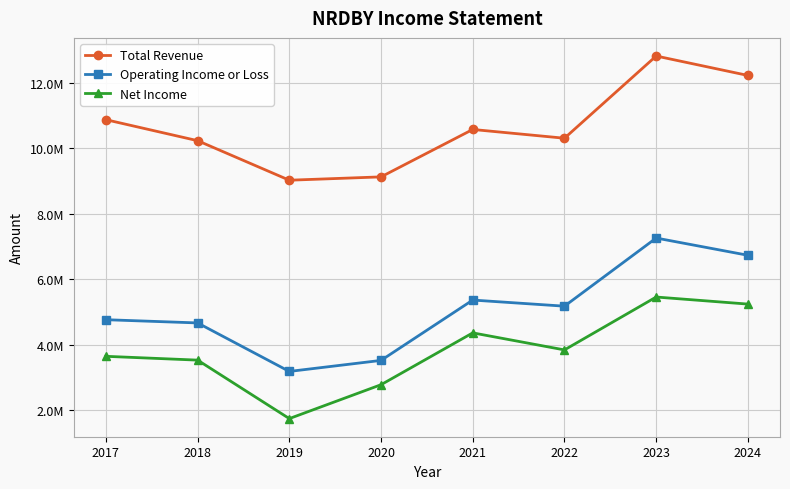

How many data points does each series have?

8